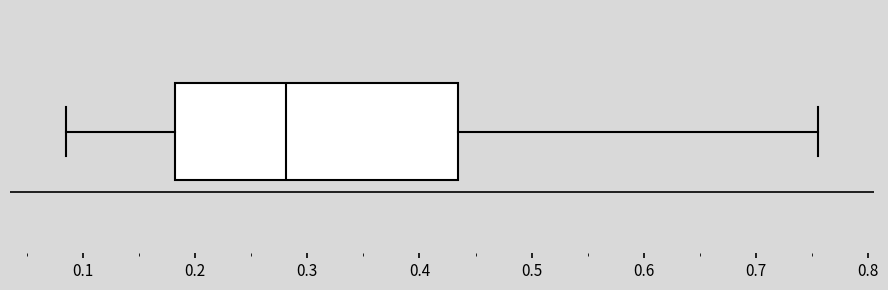

Transcribe this box plot: give where the median line is, the range the box spans, and where the two whiskers end, as read against the x-axis. The values are not printed on the chart, so give them approximately, as read against the axis.

median 0.28, box 0.18 to 0.43, whiskers 0.09 to 0.75